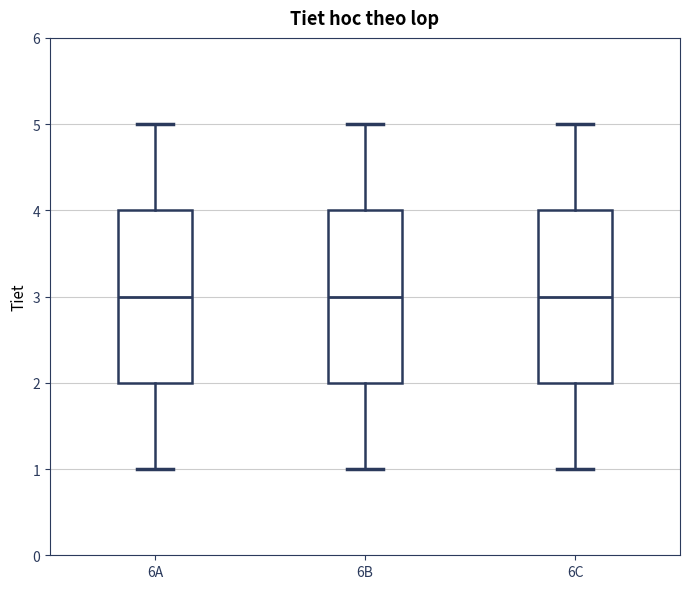

Reading left to right, read every box against the y-axis: the position of its median line, the range the box covers, and the ends of its whiskers. The values are not printed on the chart, so give them approximately, as read against the axis.

6A: median 3, box 2 to 4, whiskers 1 to 5
6B: median 3, box 2 to 4, whiskers 1 to 5
6C: median 3, box 2 to 4, whiskers 1 to 5